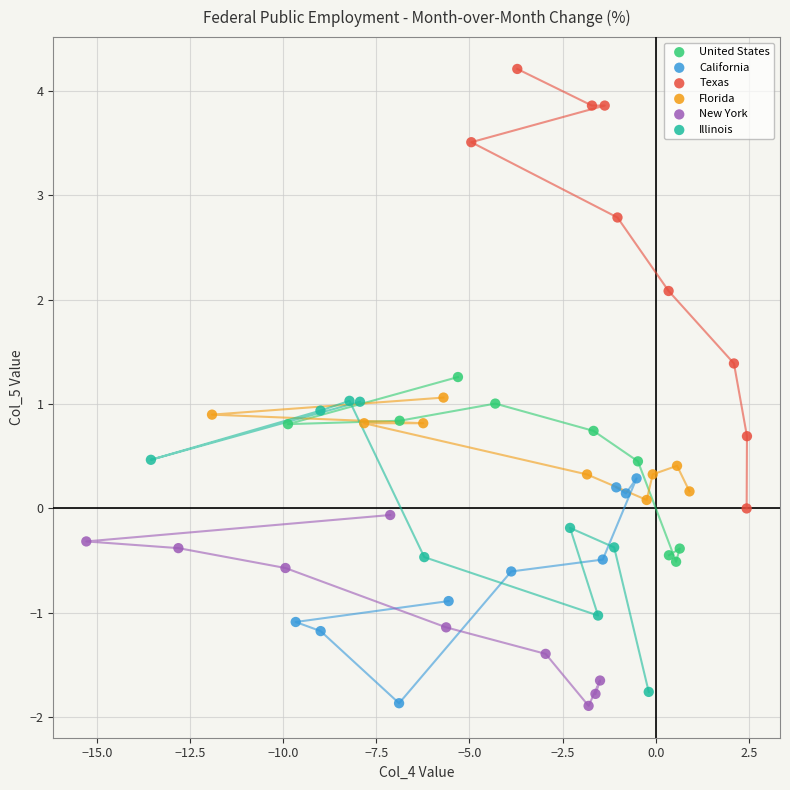

Which series has the largest Y range (max minus min)?

Texas